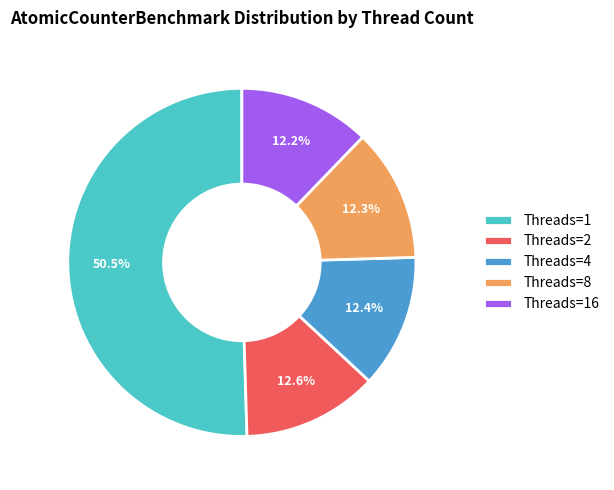

Which category has the biggest portion of the pie?

Threads=1